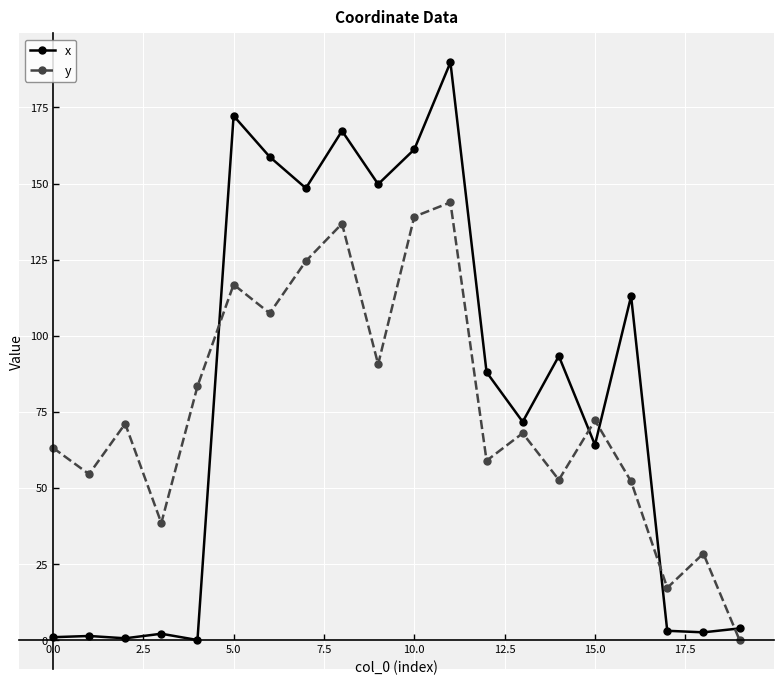

What is the highest value of the y series?

143.8